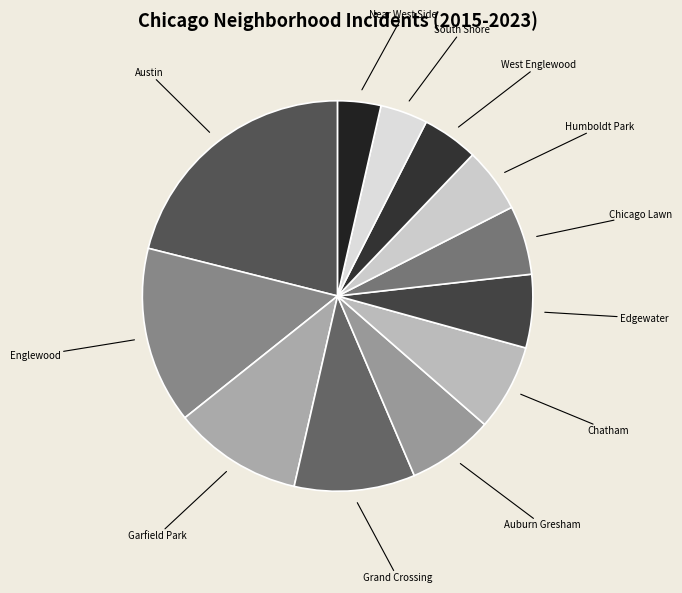

Is it true that Humboldt Park is 12% of the pie?

False